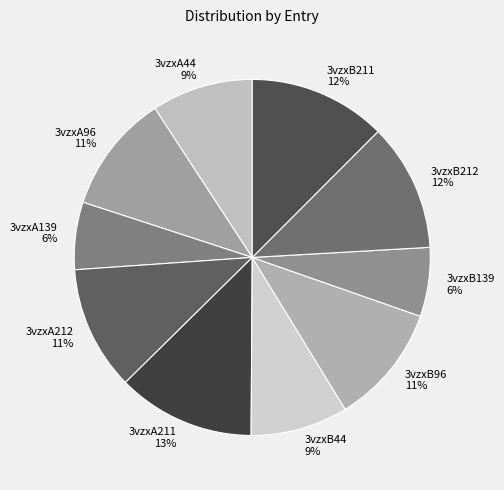

True or false: 3vzxA212 accounts for 11% of the total.

True